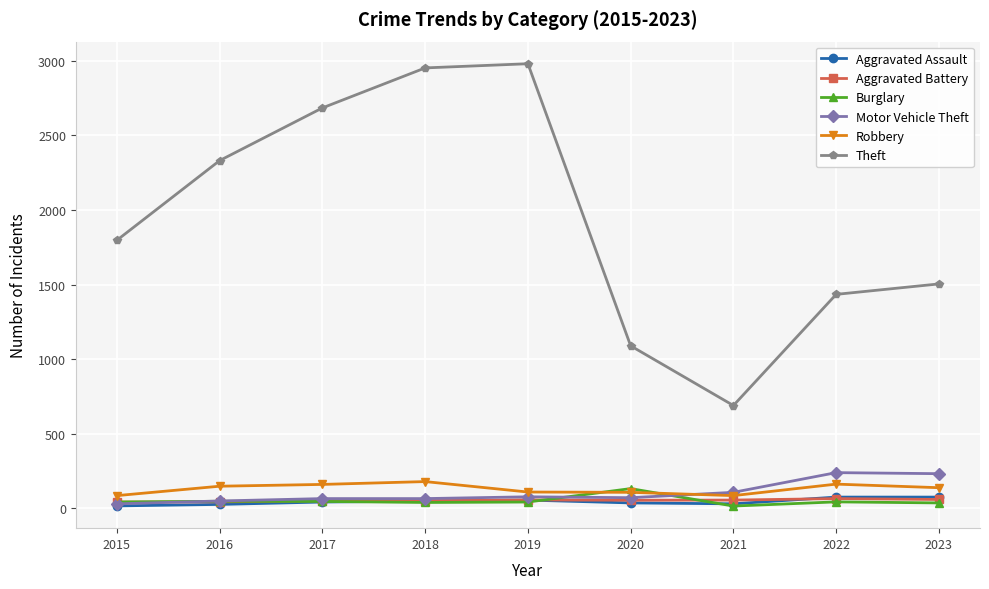

True or false: Aggravated Assault and Theft cross at least once.

False